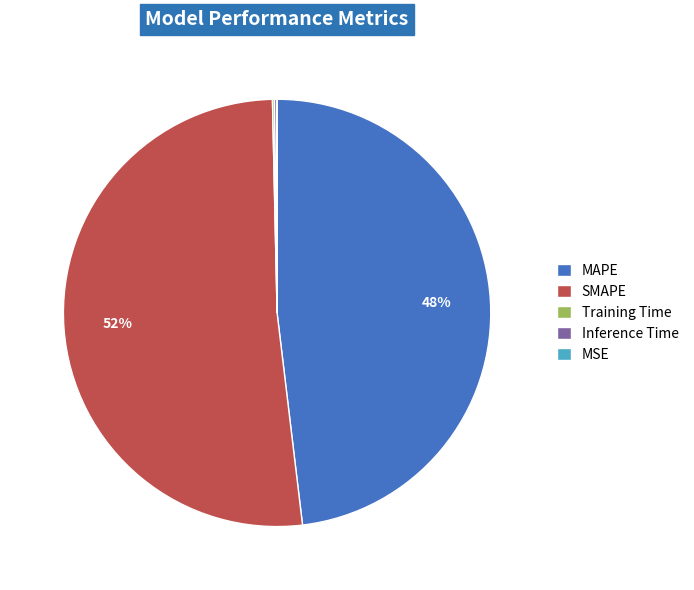

Which slice represents more than half of the pie?

SMAPE